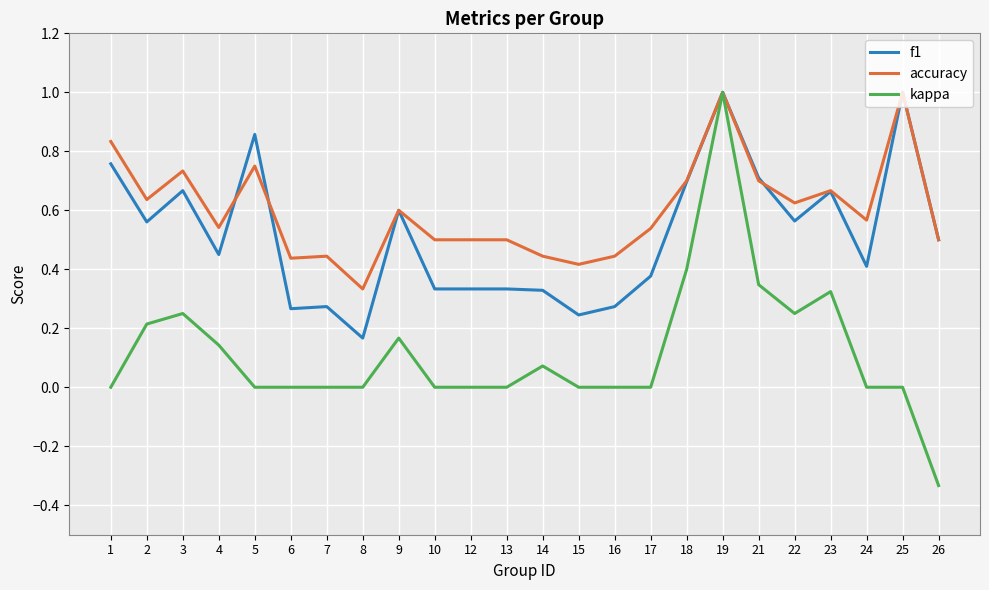

Rank the series by their average value, from lowest to highest.

kappa, f1, accuracy